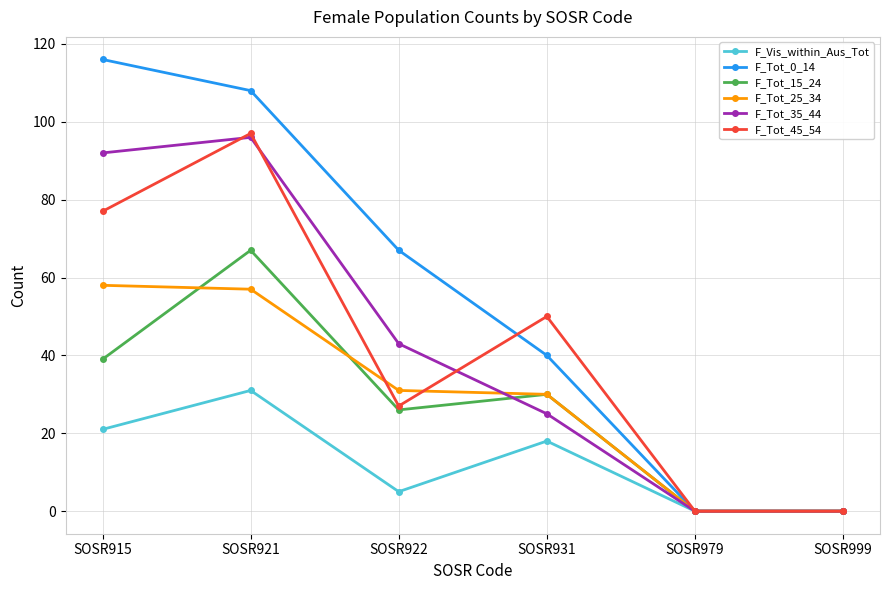

Which series has the largest total across all categories?

F_Tot_0_14